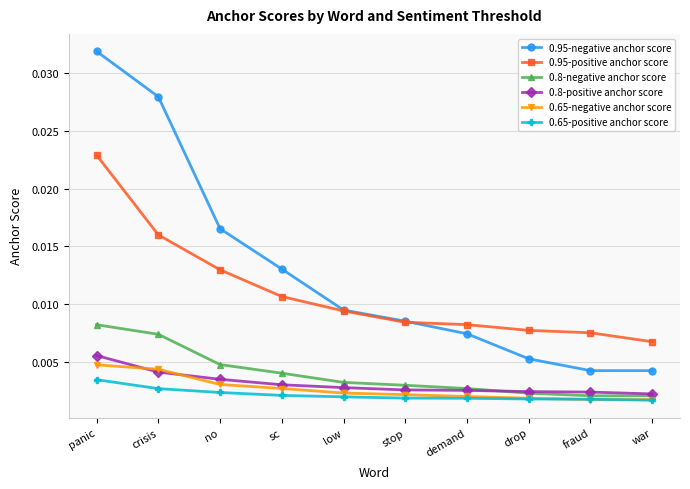

Which series has the largest range (max minus min)?

0.95-negative anchor score